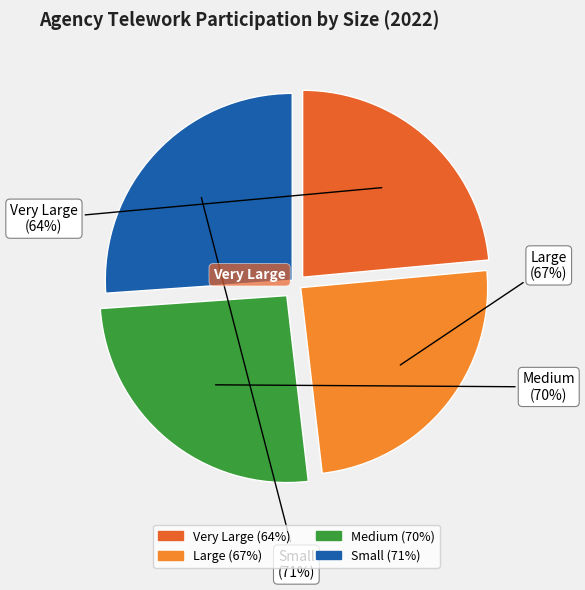

What is the change in value from Medium to Small?

+1